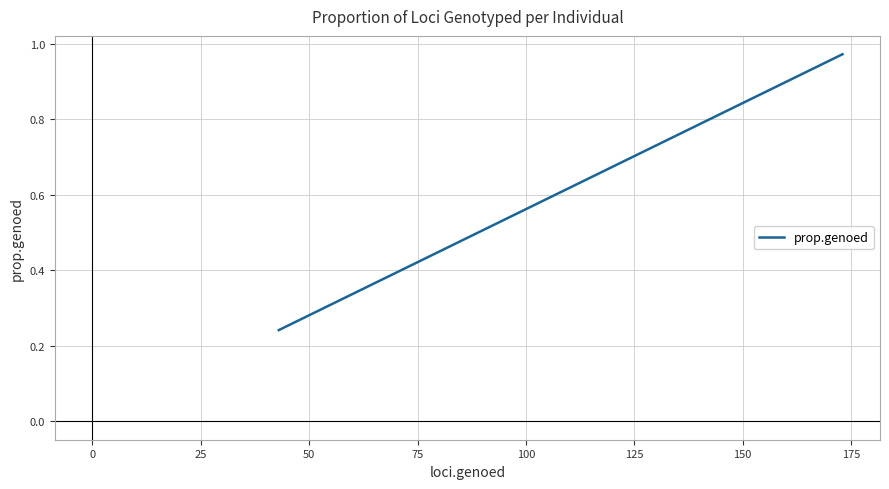

What is the average value?

0.8